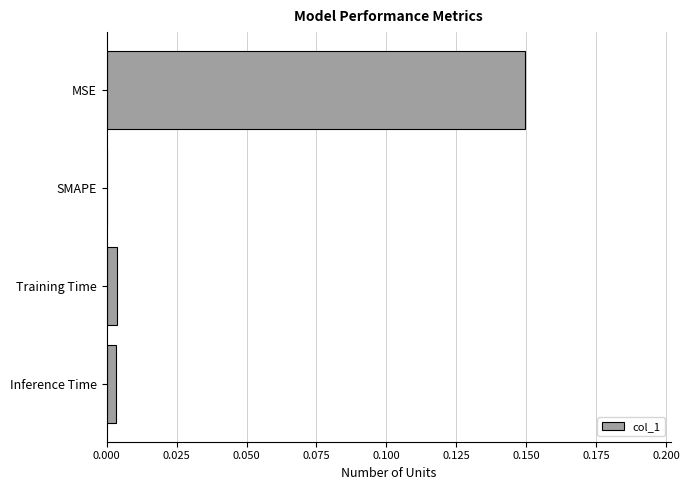

Which label corresponds to the largest value in the chart?

MSE